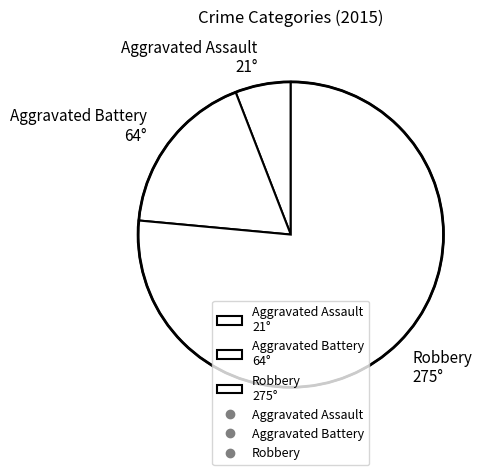

The Aggravated Assault slice represents 6% of the pie. True or false?

True